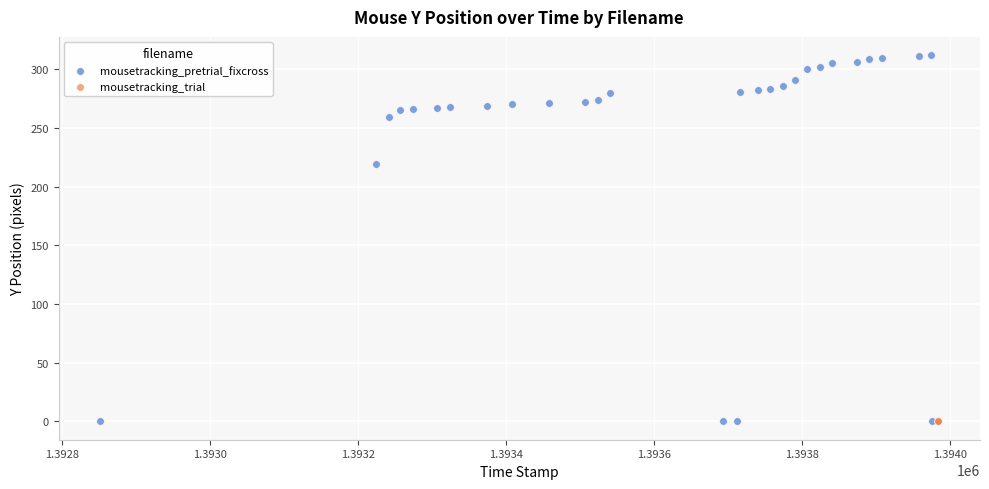

Which series reaches the maximum Y coordinate?

mousetracking_pretrial_fixcross